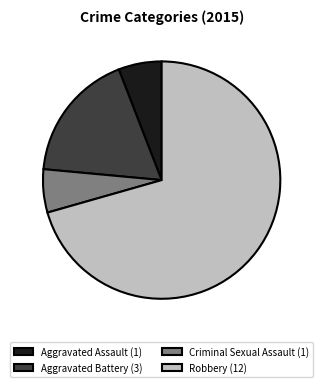

Which has a higher value, Aggravated Battery (3) or Robbery (12)?

Robbery (12)